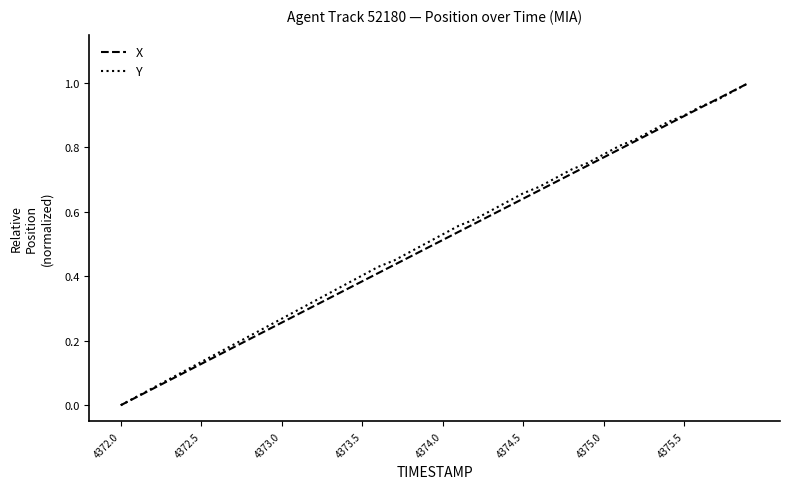

Does the chart have visible grid lines?

No